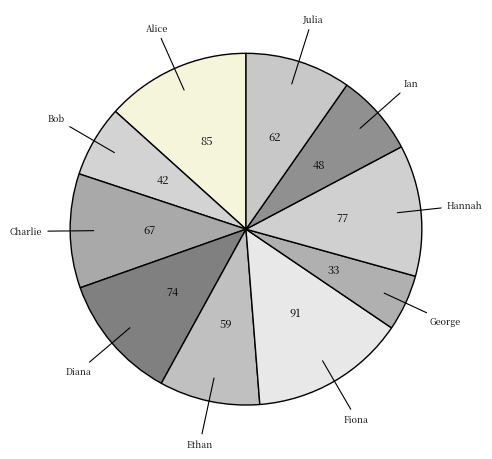

Between Charlie and Alice, which is larger?

Alice